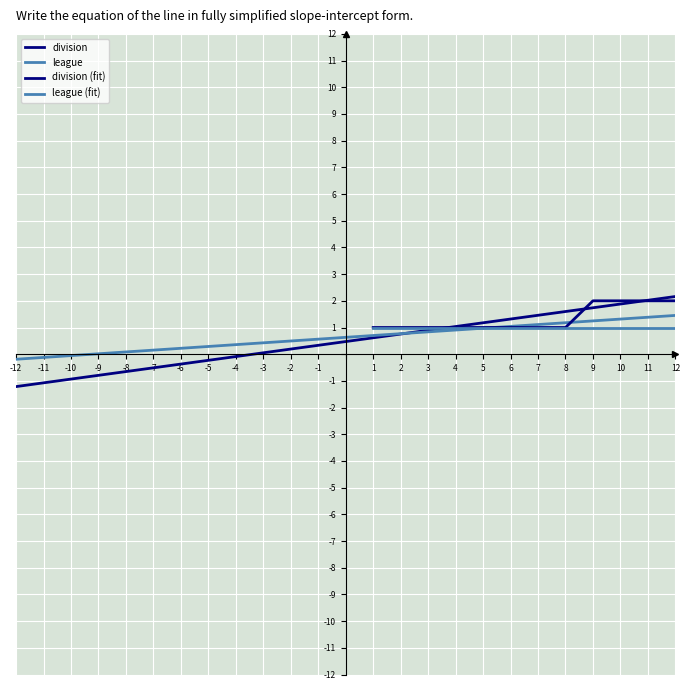

How many categories are shown in the chart?

20